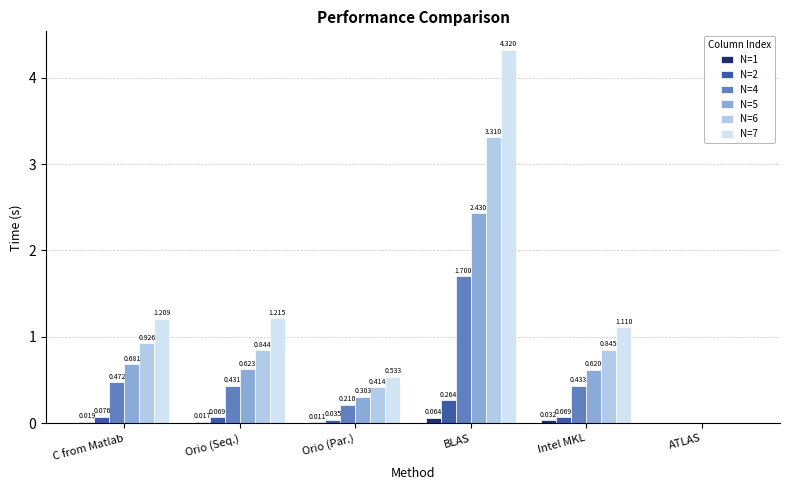

At which category is the sum across all series the highest?

BLAS